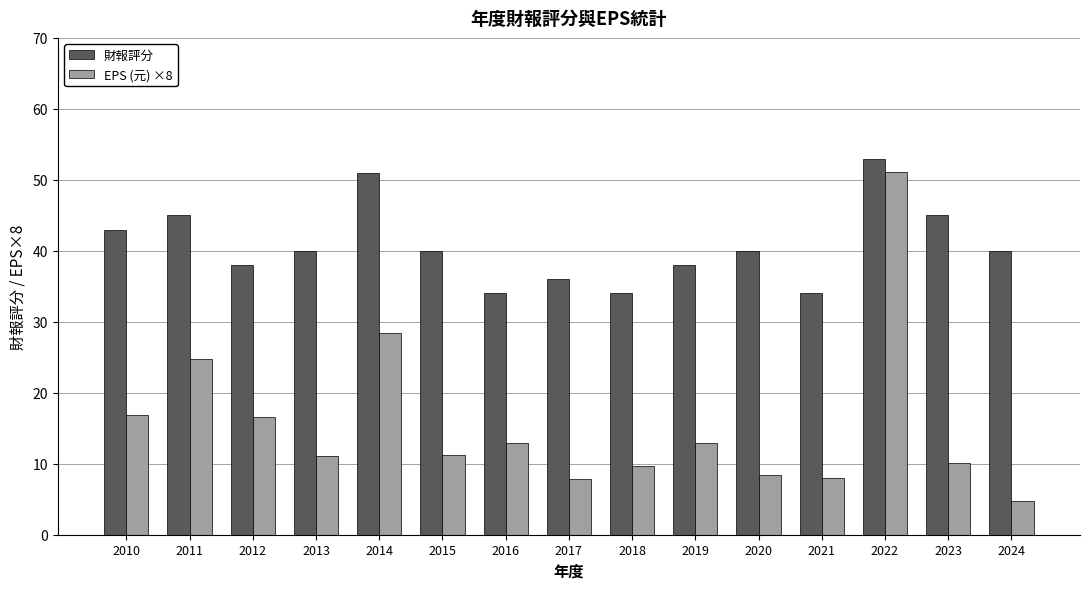

At which category does the chart reach its peak across all series?

2022